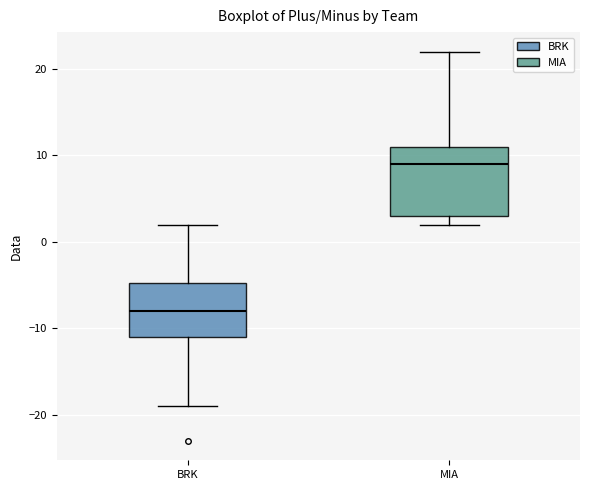

Where does the median line of the box for BRK sit on the y-axis? The values are not printed on the chart, so give them approximately, as read against the axis.

-8